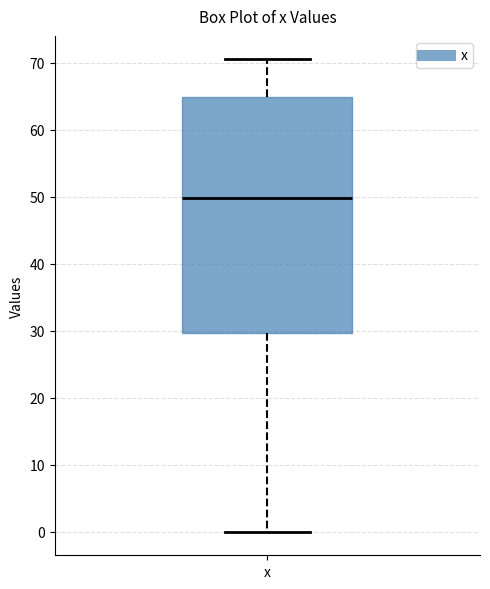

Transcribe this box plot: give where the median line is, the range the box spans, and where the two whiskers end, as read against the y-axis. The values are not printed on the chart, so give them approximately, as read against the axis.

median 50, box 30 to 65, whiskers 0 to 71